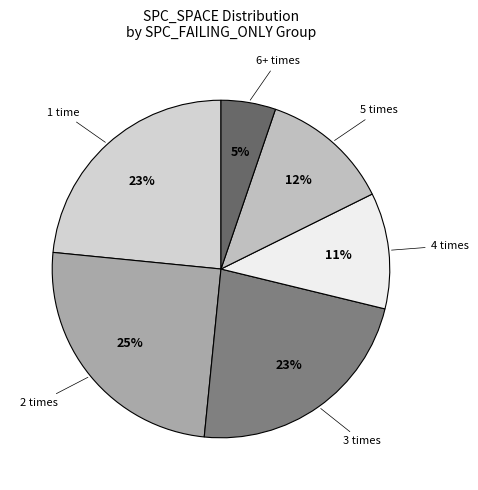

Does any single category account for the majority?

No